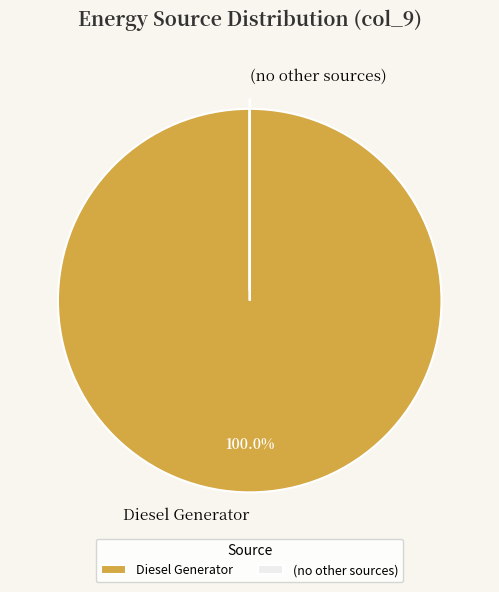

Does any single category account for the majority?

Yes